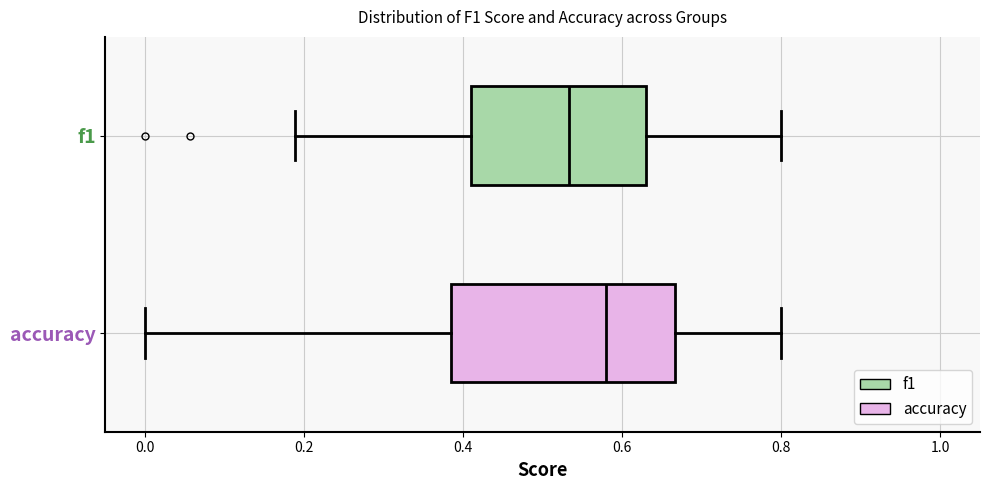

Reading bottom to top, transcribe this box plot: for each box, give where its median line is, the range the box spans, and where its two whiskers end, as read against the x-axis. The values are not printed on the chart, so give them approximately, as read against the axis.

accuracy: median 0.58, box 0.38 to 0.66, whiskers 0.00 to 0.80
f1: median 0.54, box 0.40 to 0.62, whiskers 0.18 to 0.80